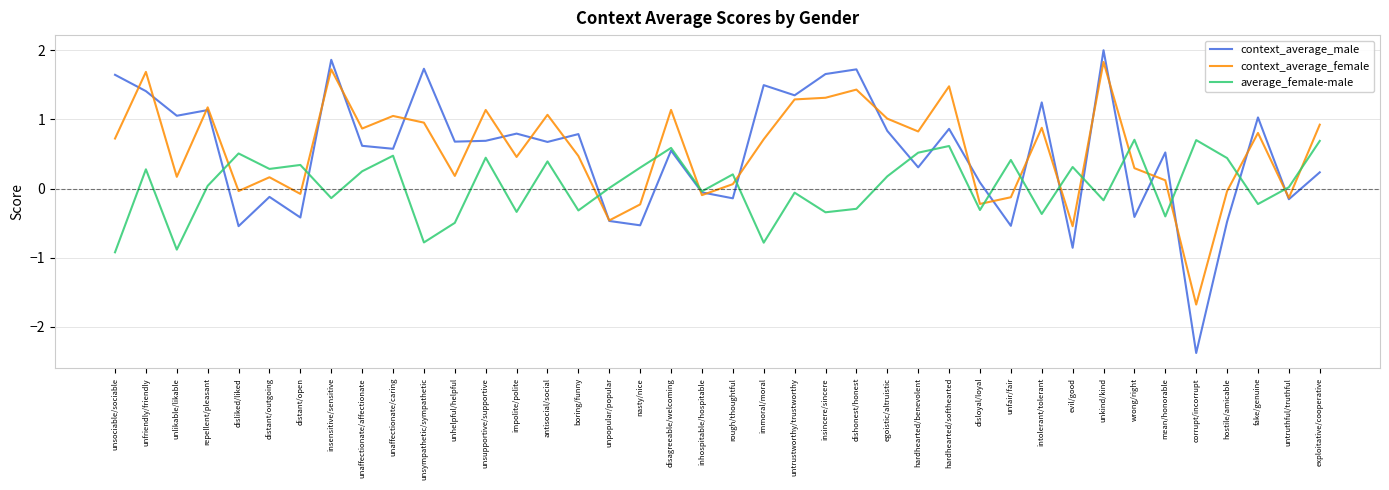

How many positive values does the context_average_male series have?

27